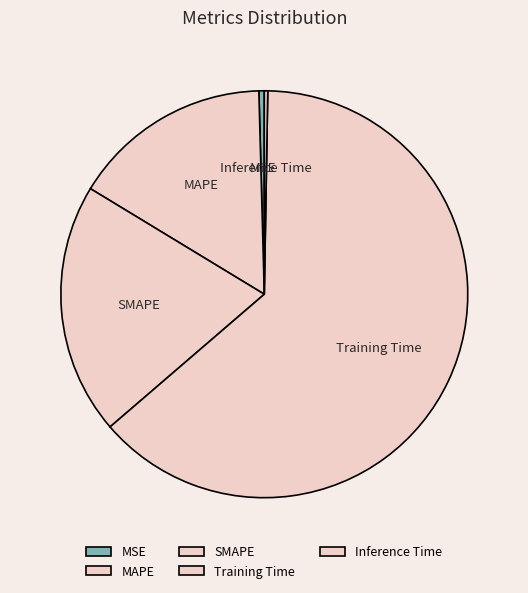

Do MAPE and Training Time together represent more than half of the pie?

Yes